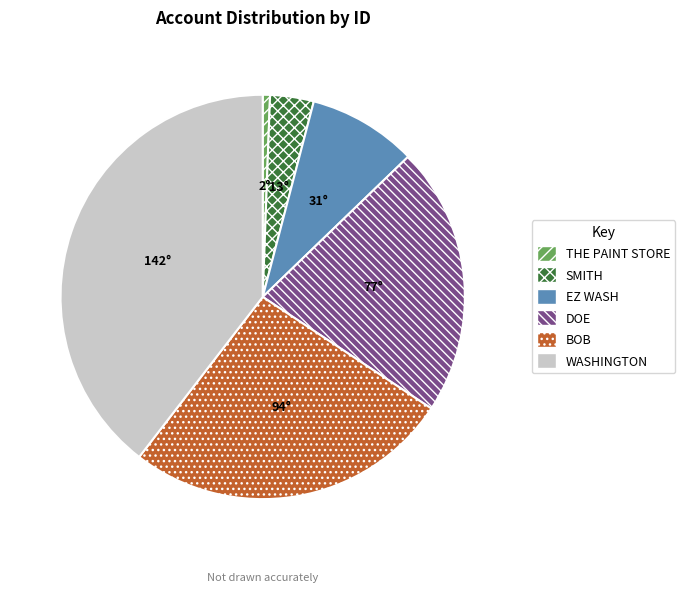

Rank the categories by value from highest to lowest.

WASHINGTON, BOB, DOE, EZ WASH, SMITH, THE PAINT STORE